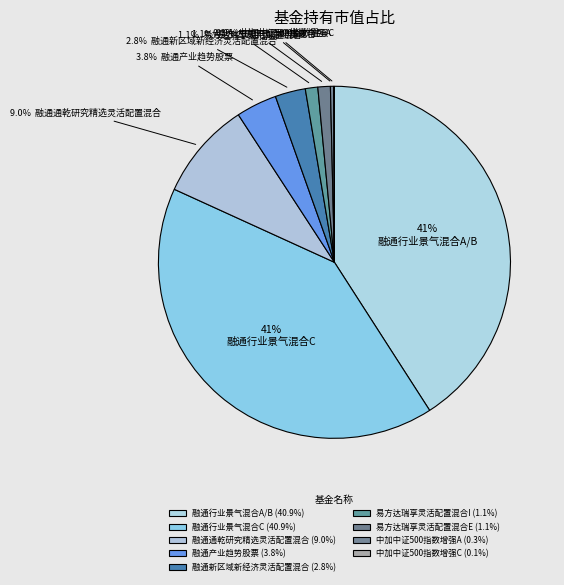

How many slices are in this pie chart?

9